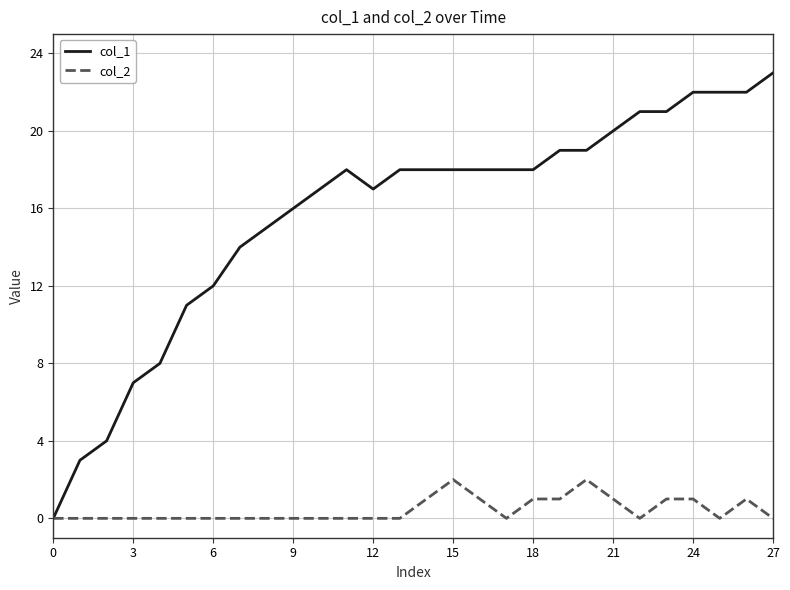

True or false: col_1 has more than 0 points higher than both neighbors.

True